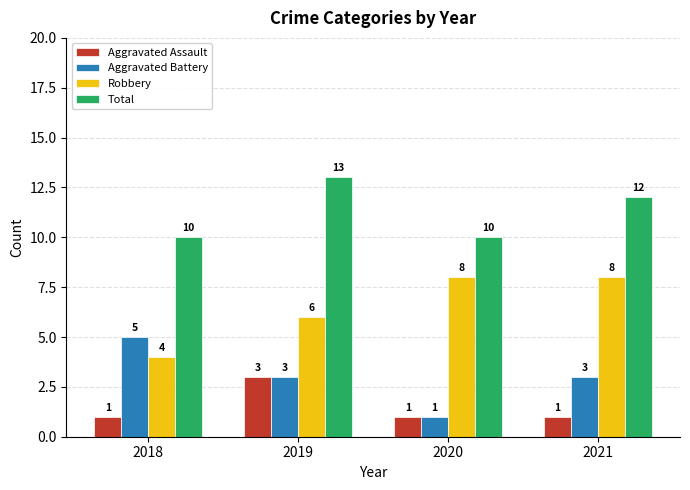

List the series in order of their overall mean, highest first.

Total, Robbery, Aggravated Battery, Aggravated Assault